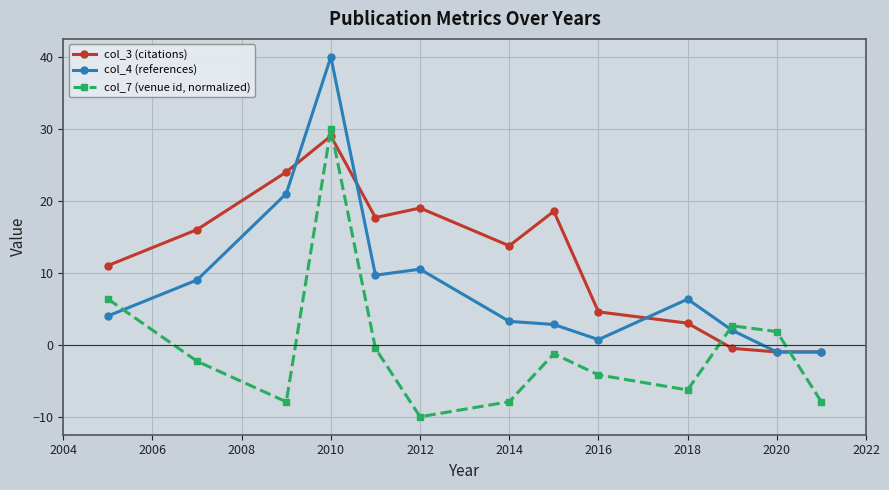

Which series has the widest spread of values?

col_4 (references)